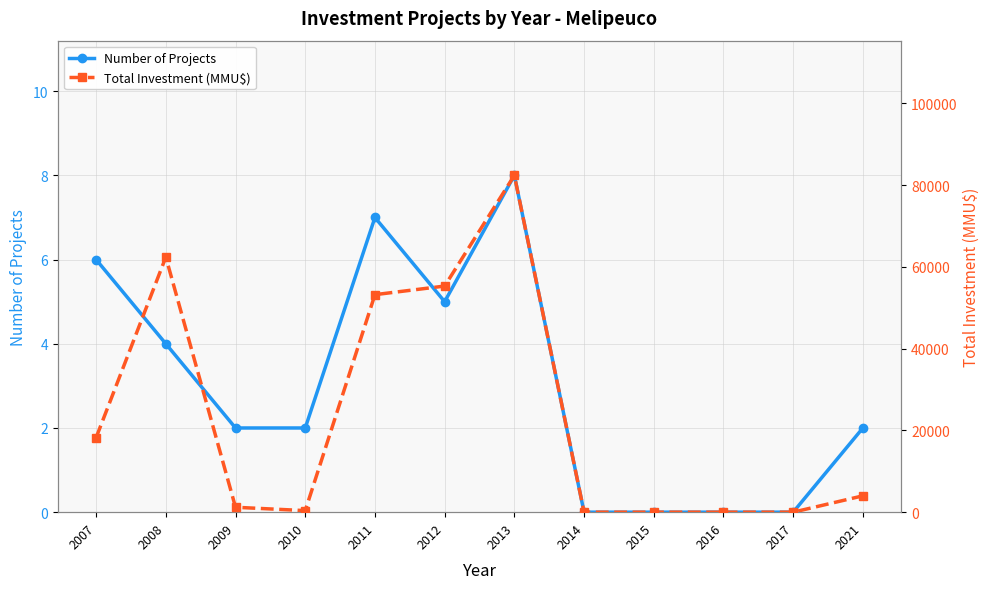

Which series has the largest range (max minus min)?

Total Investment (MMU$)